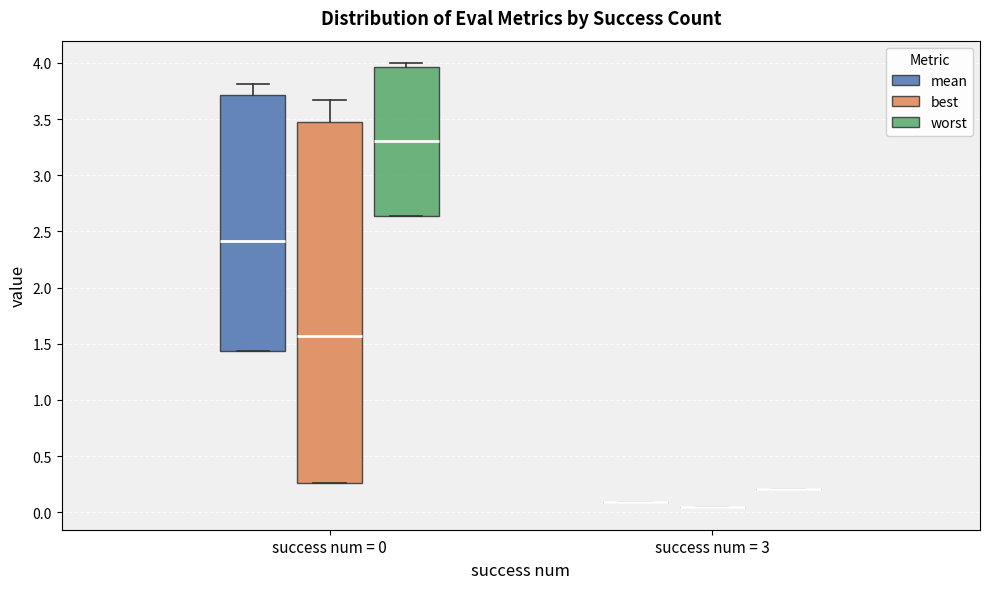

Which box is the tallest, from its lower edge to its upper edge?

success num = 0 (best)